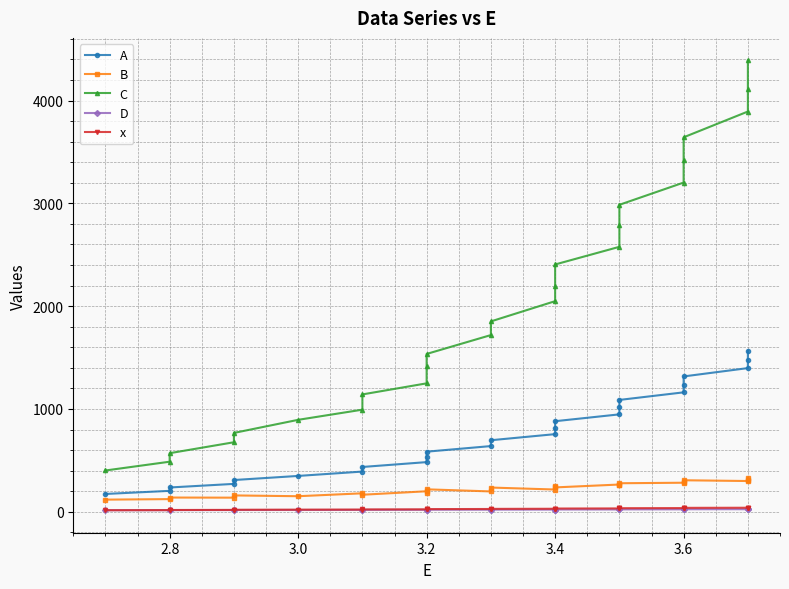

What are all the series names shown in the legend?

A, B, C, D, x